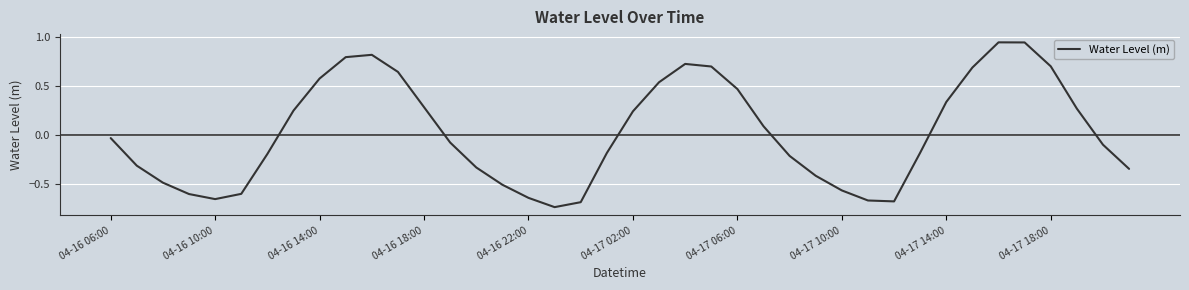

Where is the first local maximum?

10